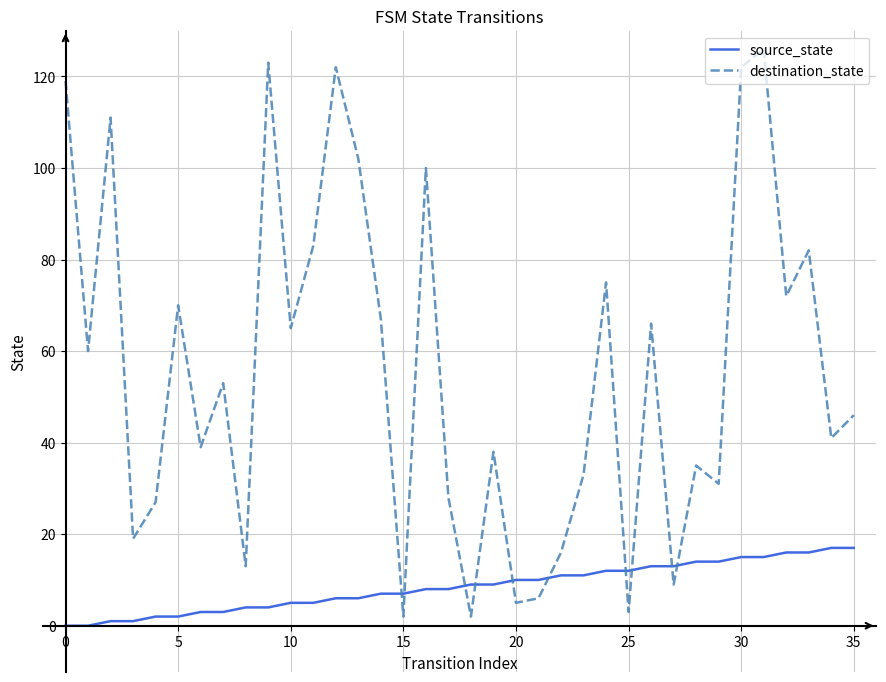

What are all the series names shown in the legend?

source_state, destination_state